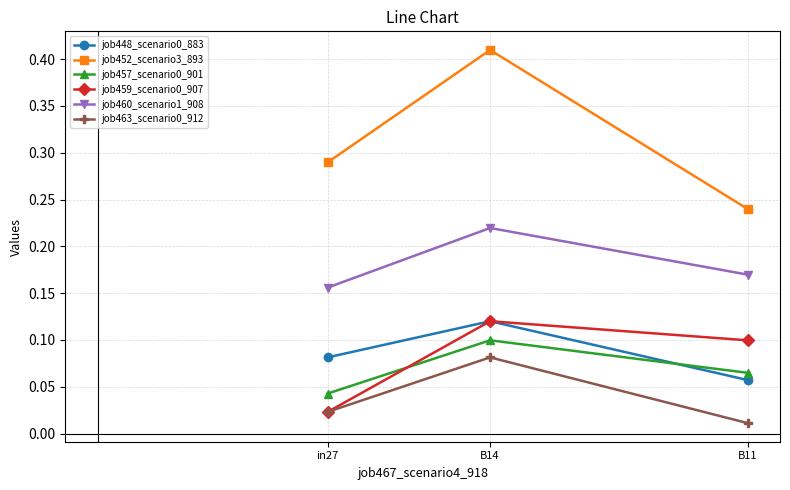

At which category is the sum across all series the highest?

B14